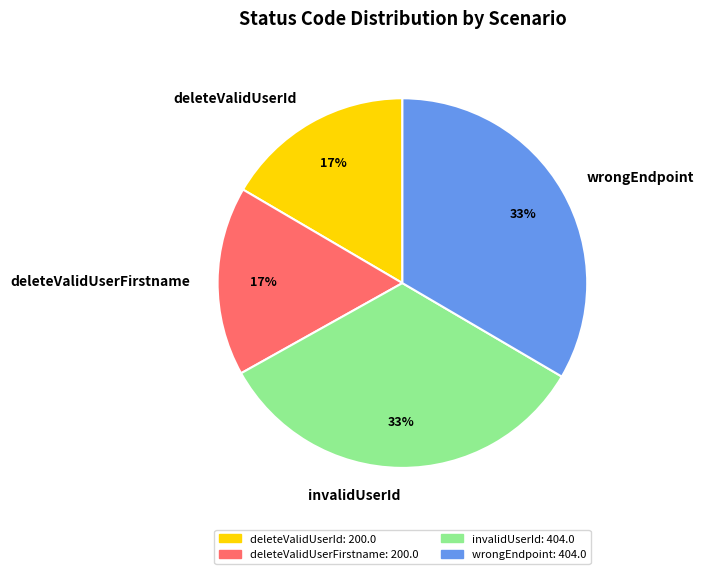

Is it true that invalidUserId is 43% of the pie?

False